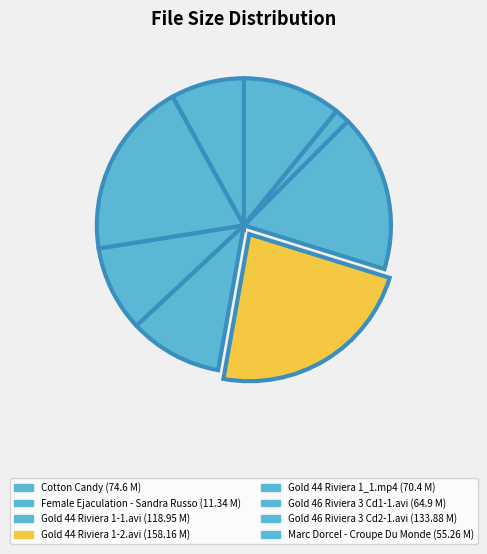

What is the ratio of the value at Marc Dorcel - Croupe Du Monde to the value at Gold 44 Riviera 1_1.mp4?

0.8